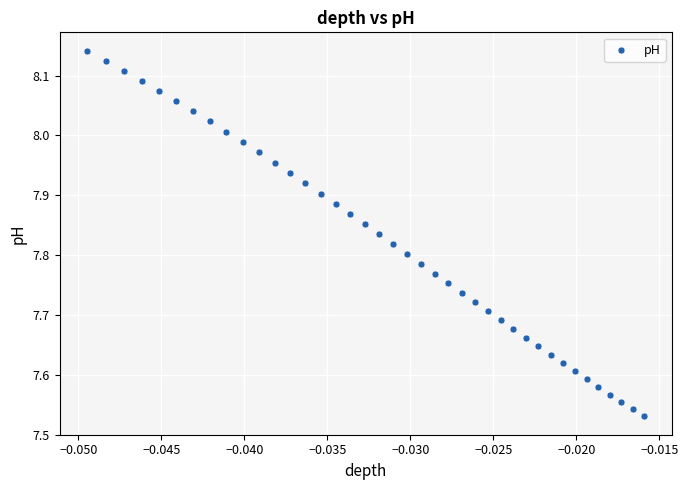

What is the range of Y values (max minus min)?

0.6